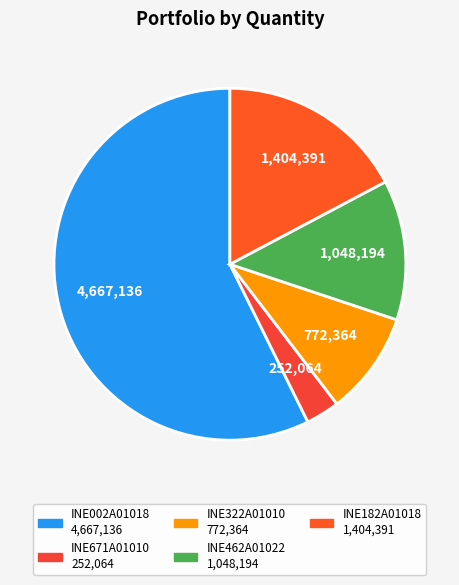

Which slice is the largest?

INE002A01018